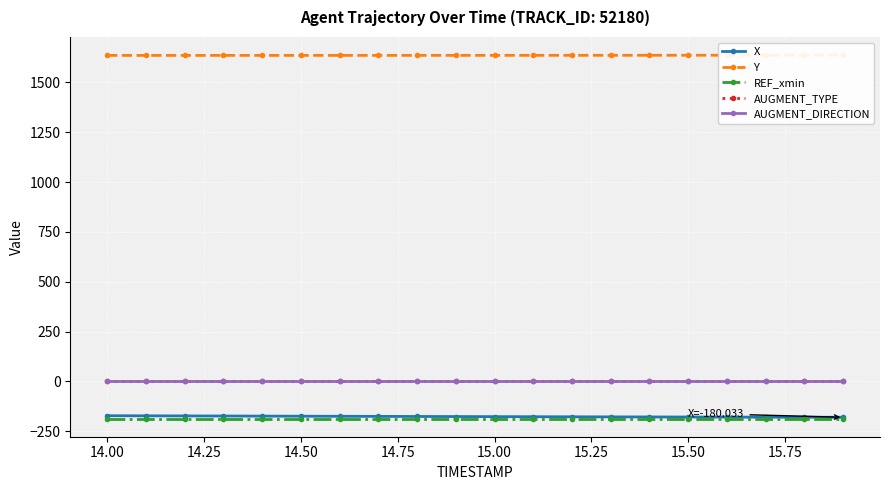

True or false: REF_xmin and AUGMENT_TYPE cross at least once.

False